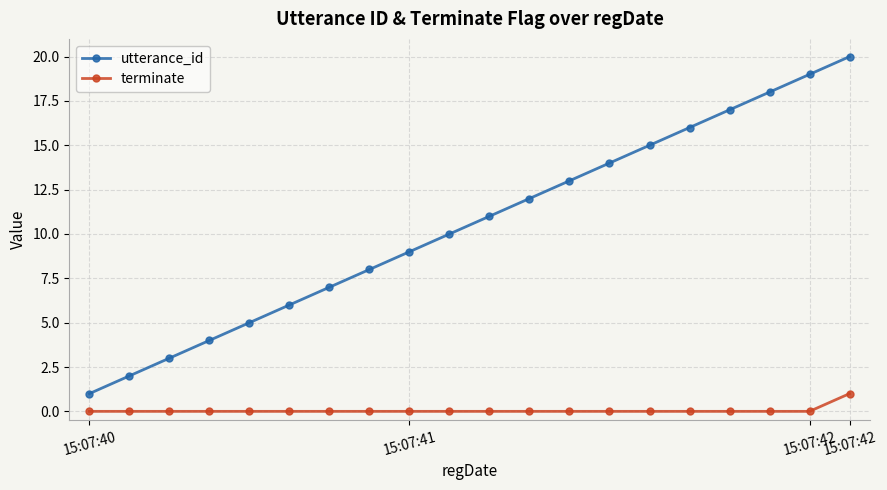

True or false: utterance_id and terminate cross at least once.

False